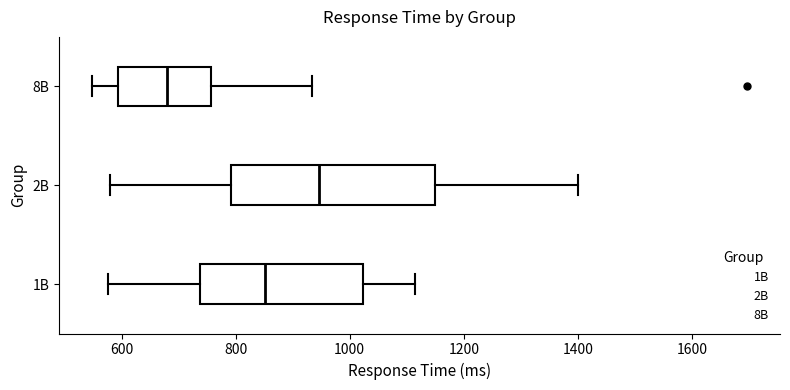

Comparing the boxes themselves (not the whiskers), which one is the widest?

2B